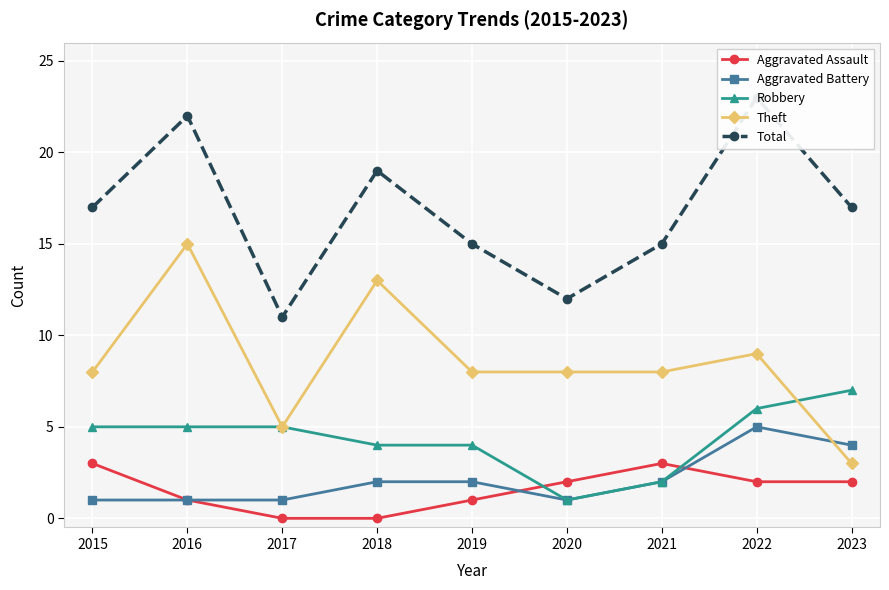

Rank the categories by Aggravated Battery value from lowest to highest.

2015, 2016, 2017, 2020, 2018, 2019, 2021, 2023, 2022